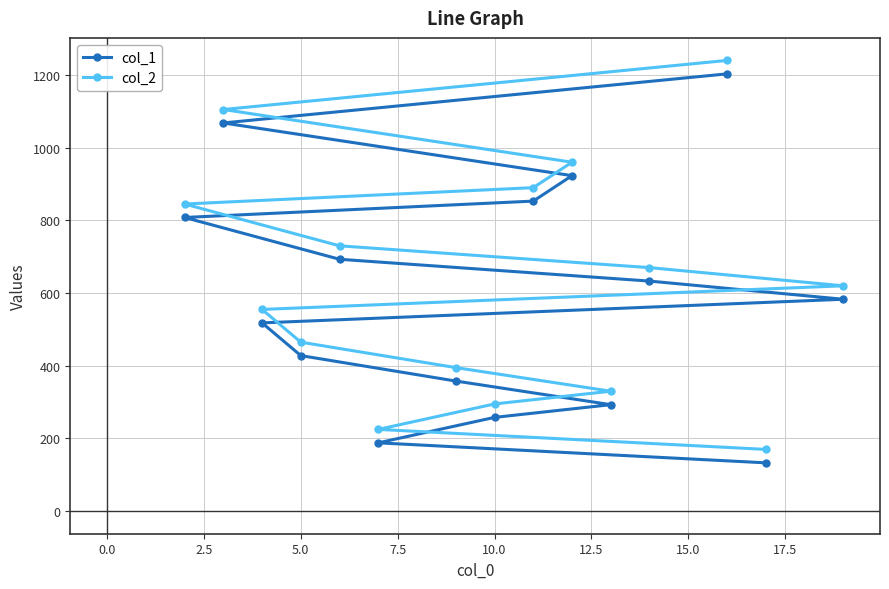

True or false: col_2 and col_1 cross at least once.

False